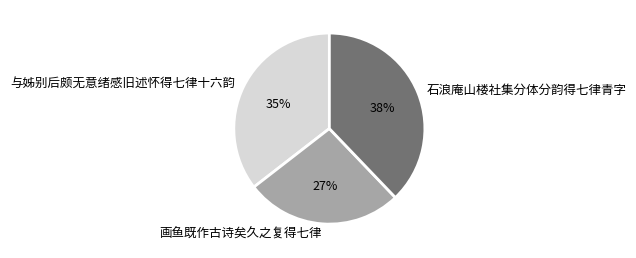

Is there any slice that represents more than half of the pie?

No